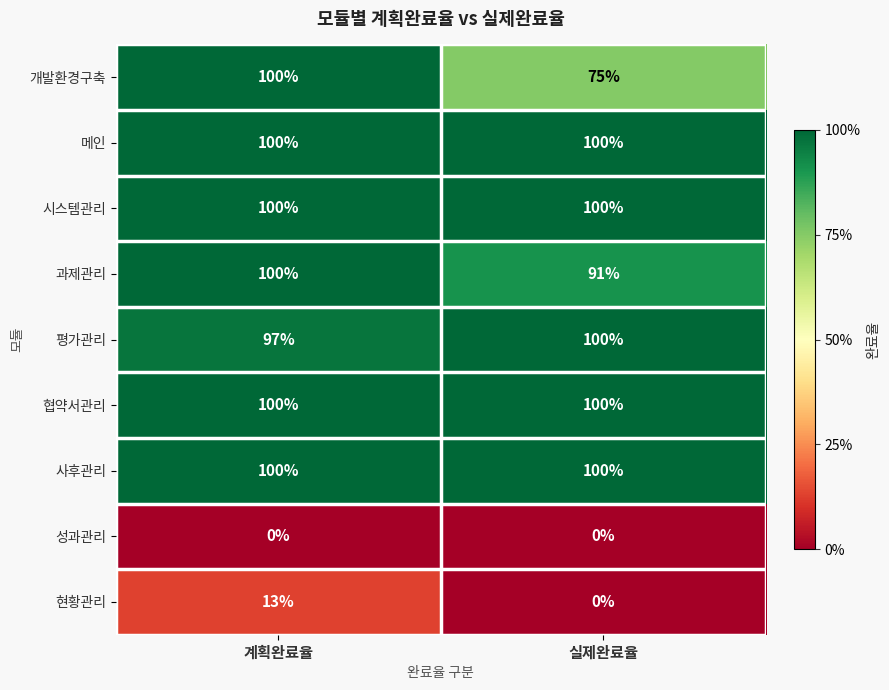

Reading left to right, extract all data points from this chart.

개발환경구축: 계획완료율=100	실제완료율=75
메인: 계획완료율=100	실제완료율=100
시스템관리: 계획완료율=100	실제완료율=100
과제관리: 계획완료율=100	실제완료율=91
평가관리: 계획완료율=97	실제완료율=100
협약서관리: 계획완료율=100	실제완료율=100
사후관리: 계획완료율=100	실제완료율=100
성과관리: 계획완료율=0	실제완료율=0
현황관리: 계획완료율=13	실제완료율=0